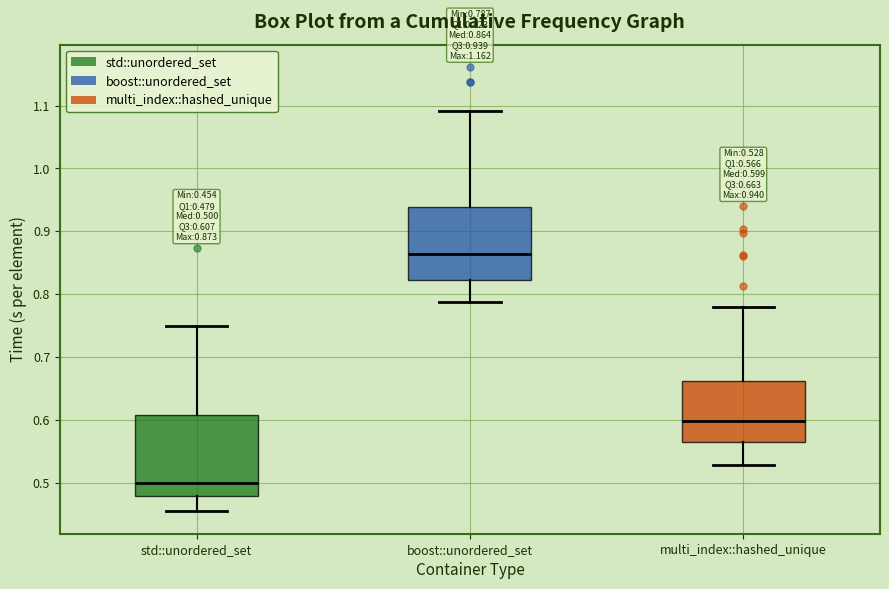

Which box's median line is the lowest?

std::unordered_set